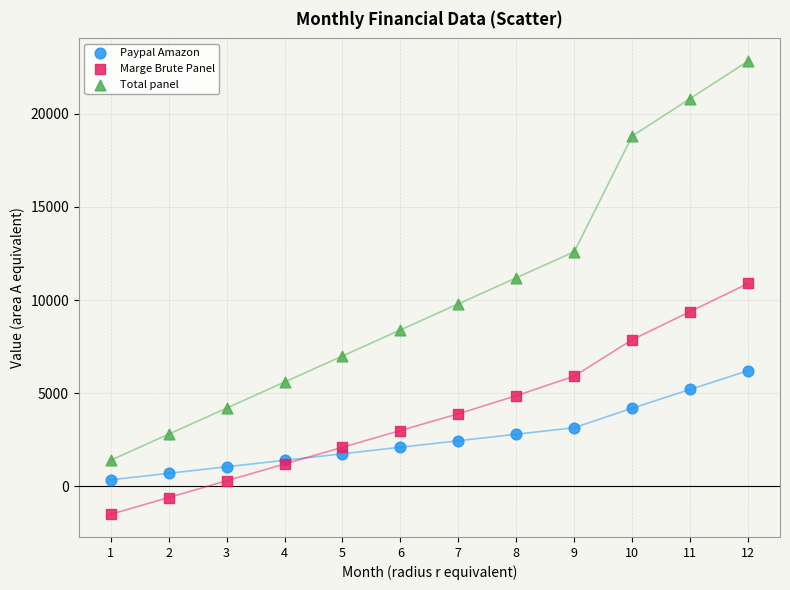

In the Total panel series, what Y value is closest to 12112?

12592.8